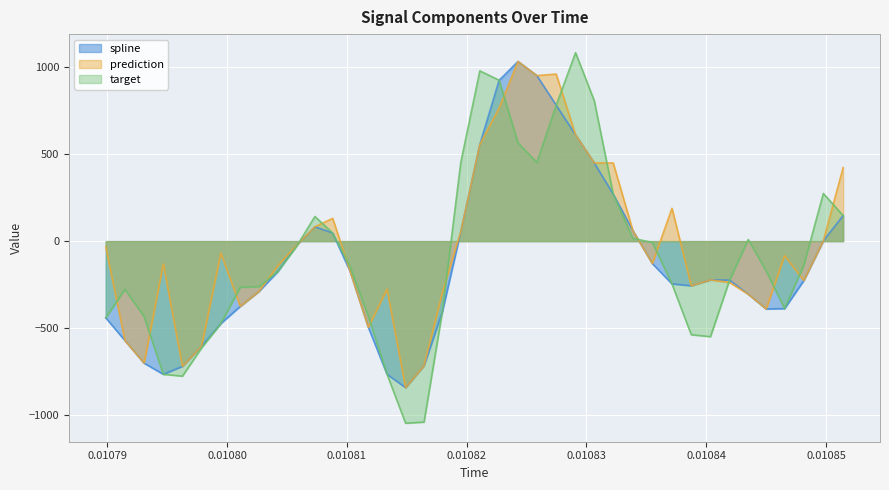

What is the highest value of the target series?

1082.9